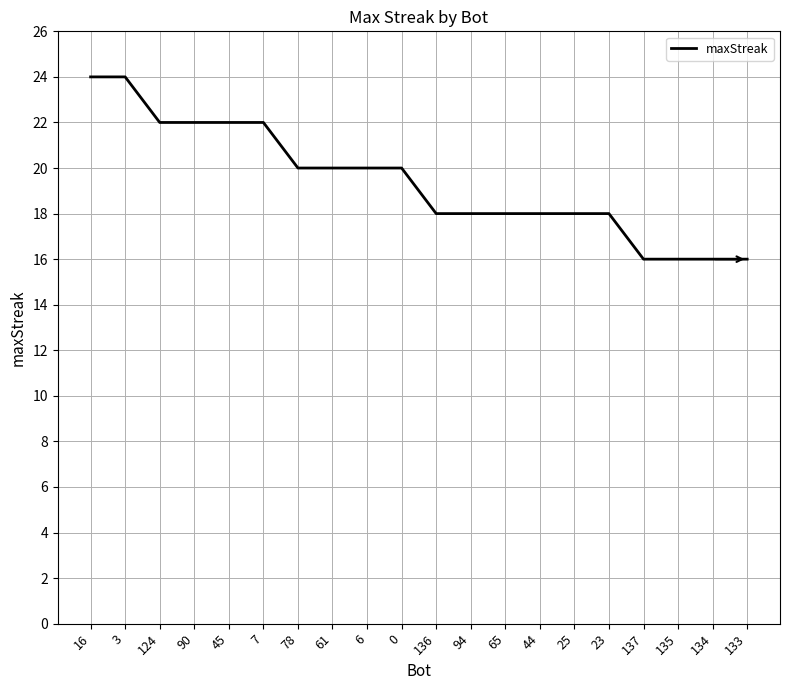

The value at 16 is 12. True or false?

False